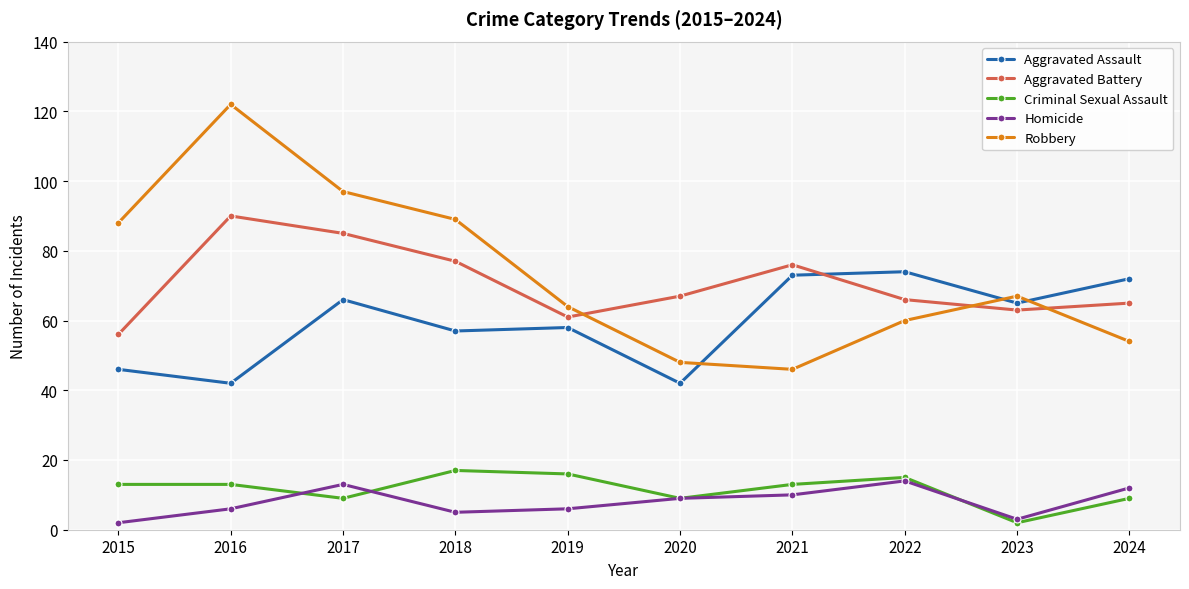

True or false: Aggravated Assault and Homicide intersect in this chart.

False